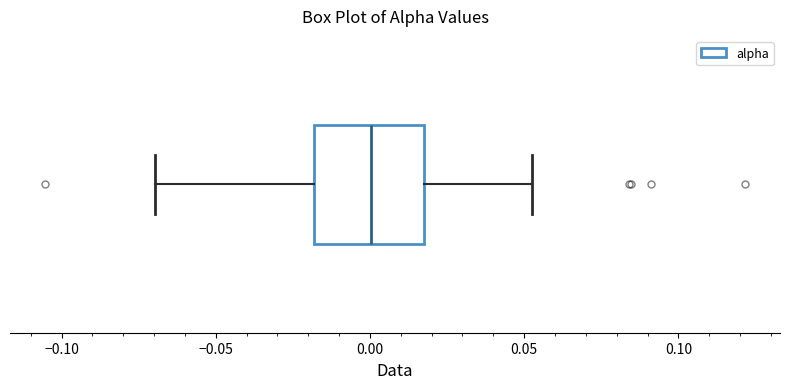

Transcribe this box plot: give where the median line is, the range the box spans, and where the two whiskers end, as read against the x-axis. The values are not printed on the chart, so give them approximately, as read against the axis.

median 0.000, box -0.020 to 0.020, whiskers -0.070 to 0.055